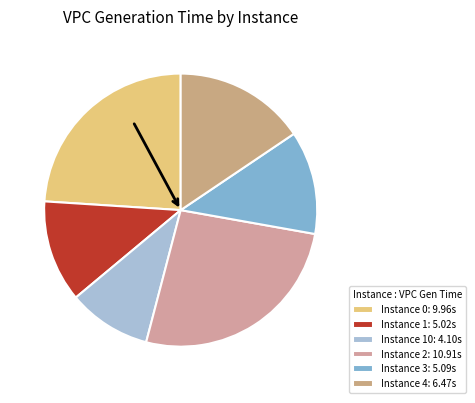

Is there a majority slice in this chart?

No